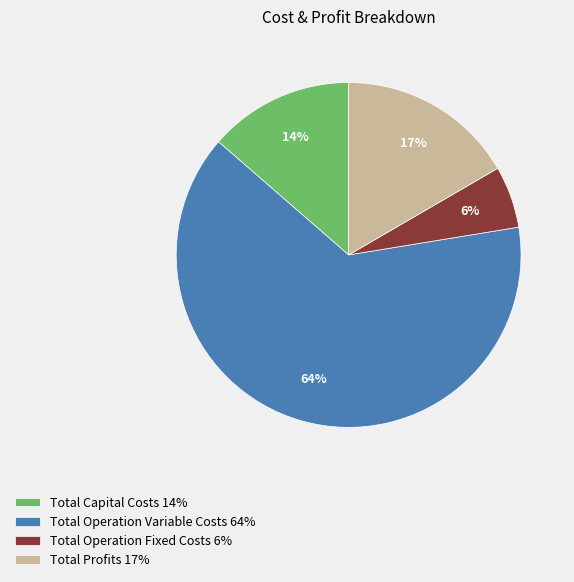

How many slices are in this pie chart?

4